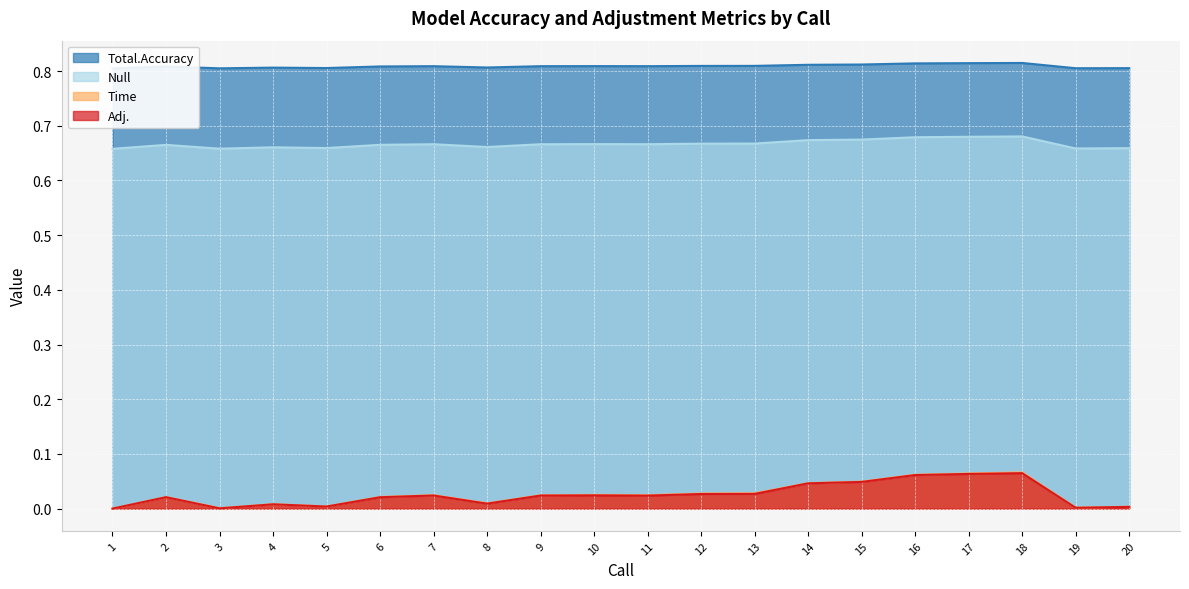

What is the difference between the second highest and second lowest values in the Adj. series?

0.1